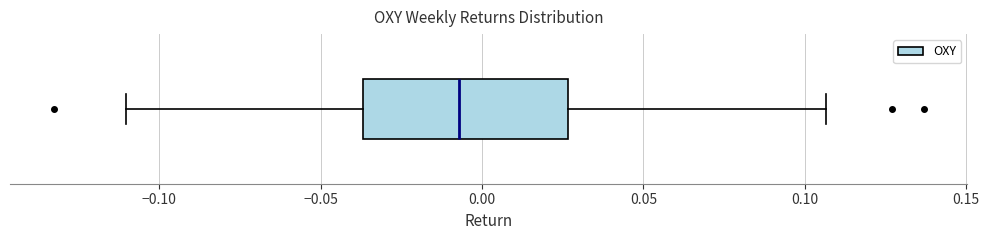

Where does the median line of the box sit on the x-axis? The values are not printed on the chart, so give them approximately, as read against the axis.

-0.005